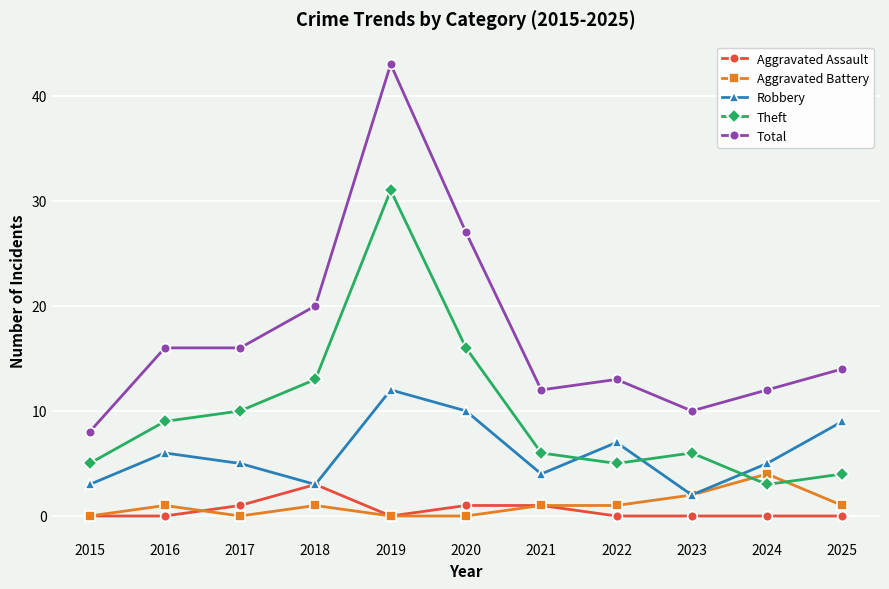

At which category is the sum across all series the highest?

2019